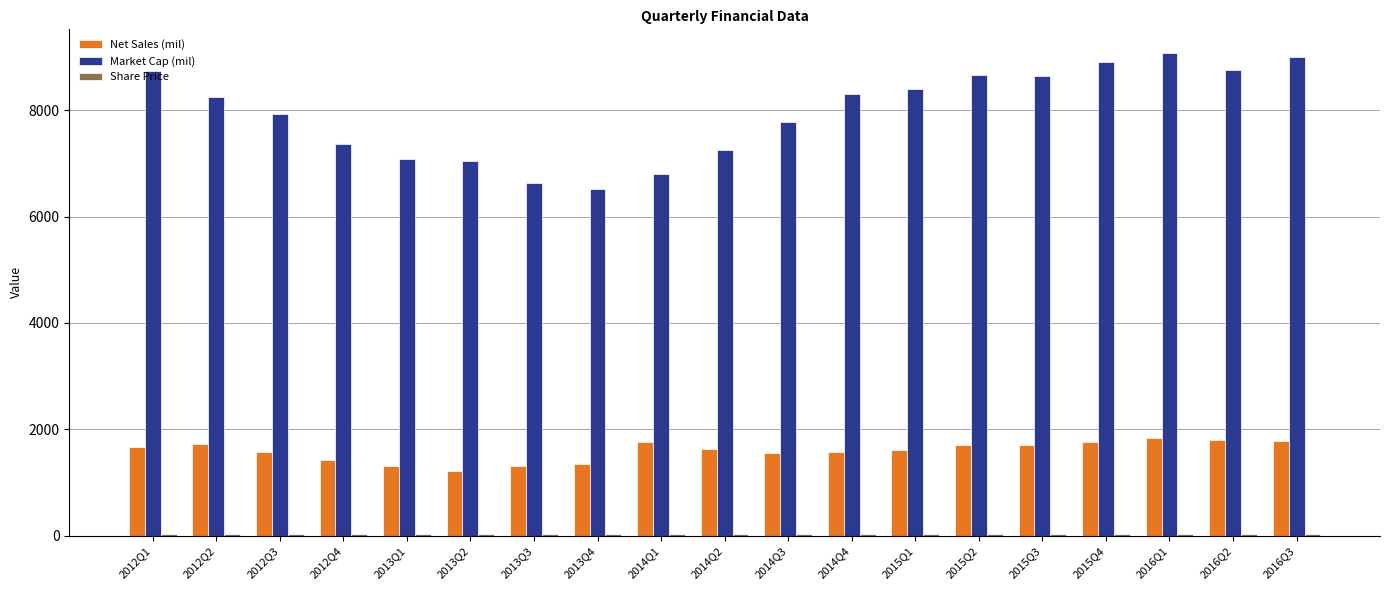

Which series has the largest total across all categories?

Market Cap (mil)